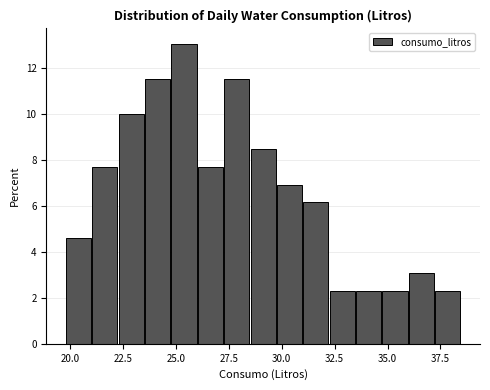

Read against the x-axis, roughly where is the centre of the tallest bar?

25.5